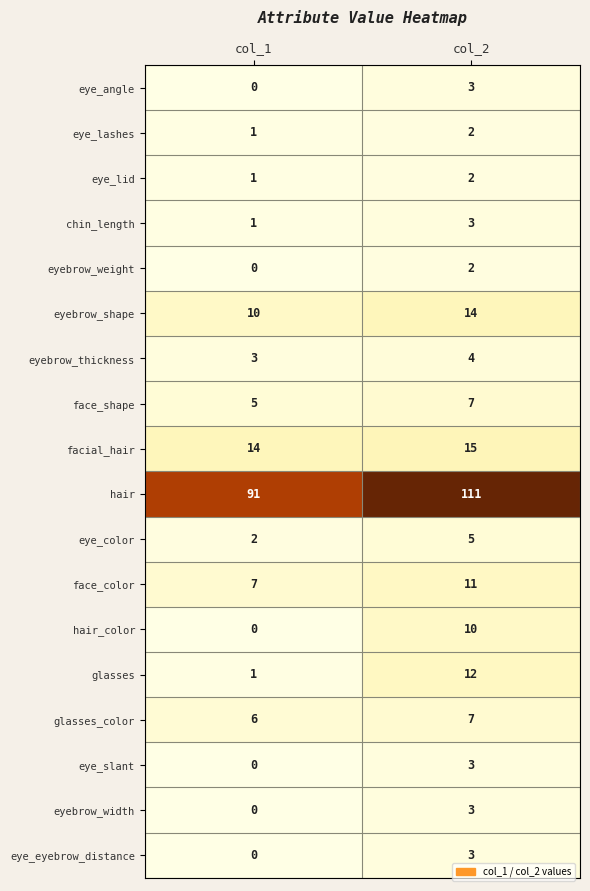

At which category does the chart reach its peak across all series?

col_2